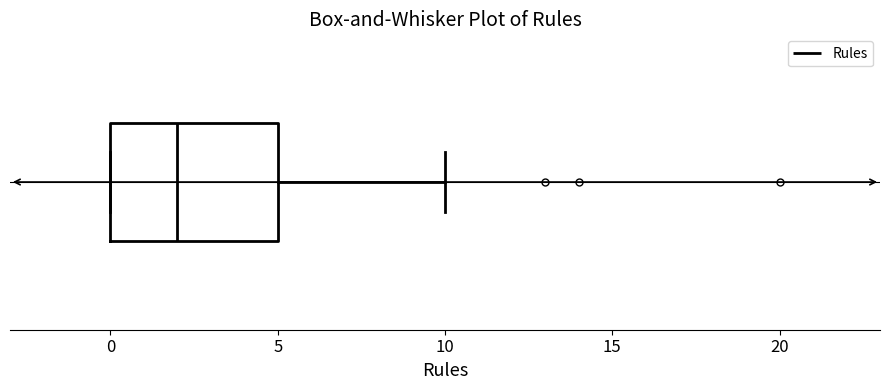

Where is the left edge of the box on the x-axis? The values are not printed on the chart, so give them approximately, as read against the axis.

0